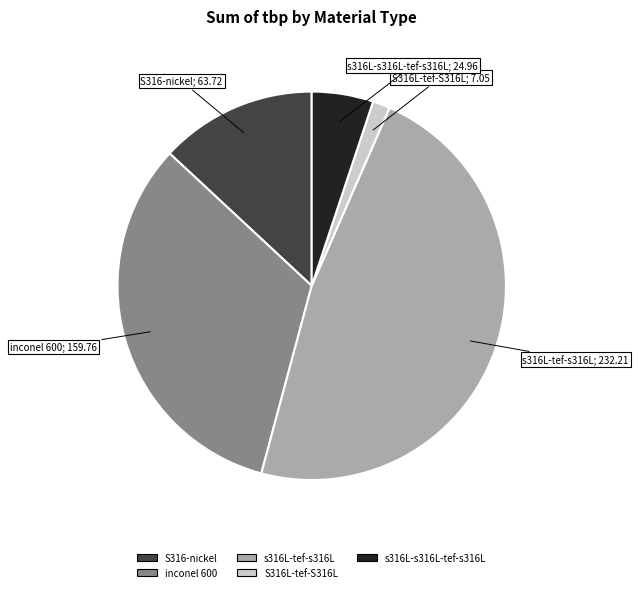

Combined, do inconel 600 and s316L-tef-s316L account for over 50%?

Yes